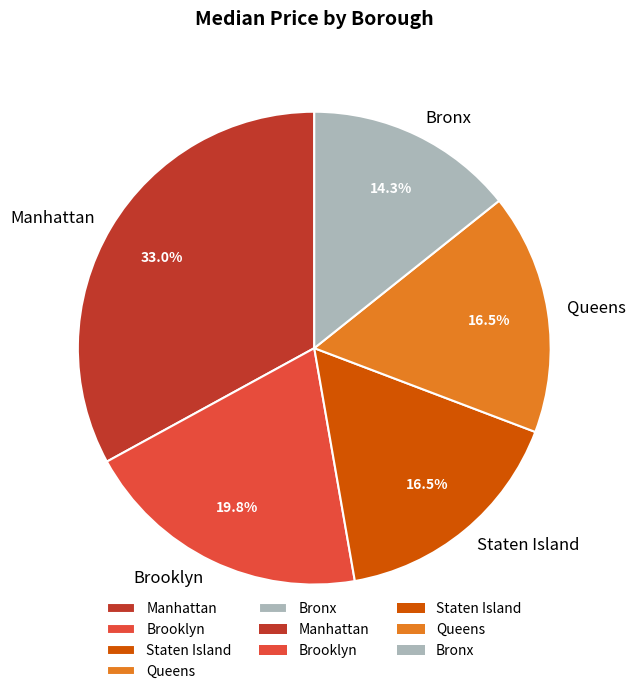

How many slices are in this pie chart?

5